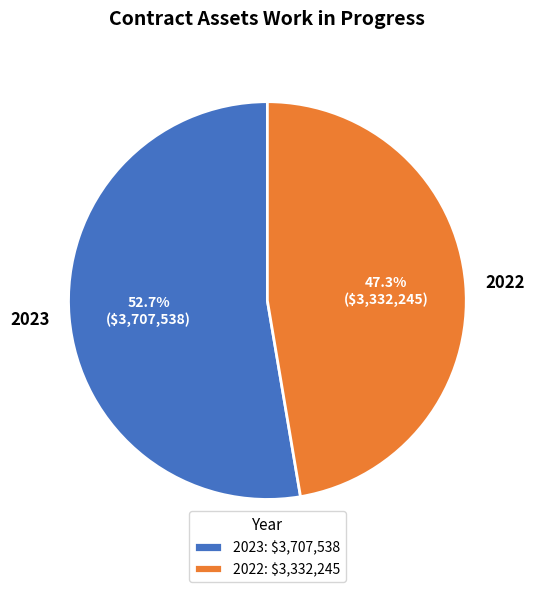

True or false: 2022 accounts for 47% of the total.

True